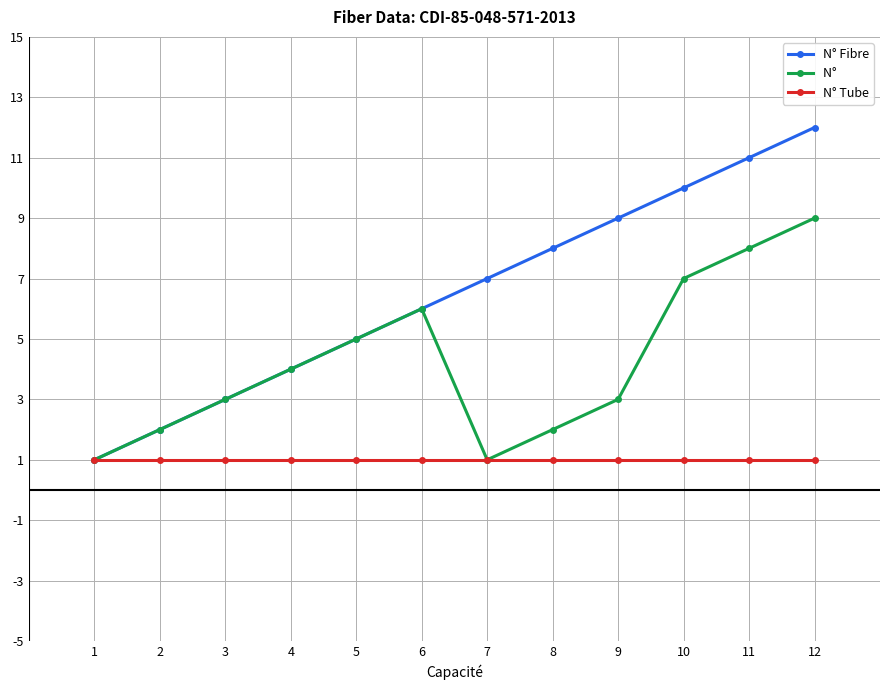

At which category is the sum across all series the highest?

12